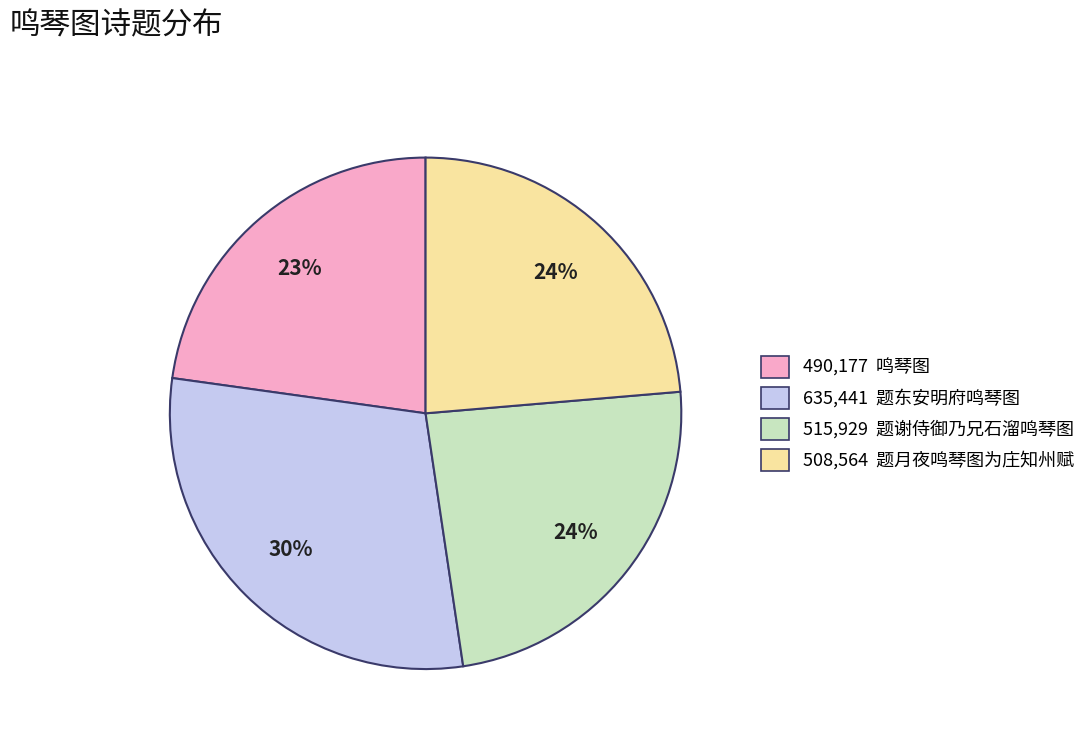

Is there a majority slice in this chart?

No